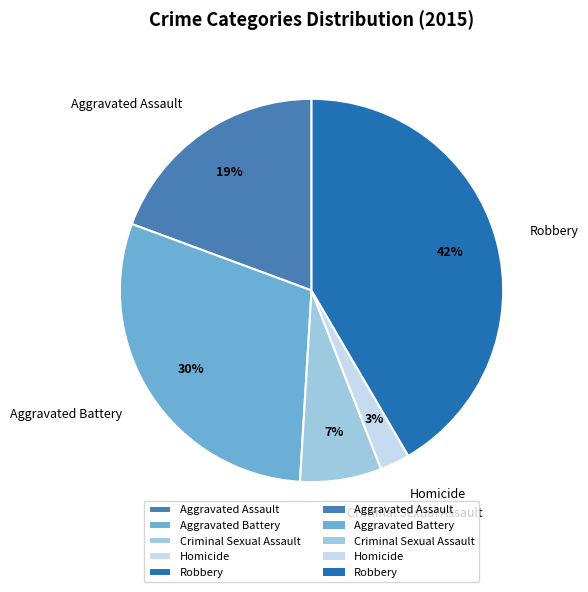

Is there a majority slice in this chart?

No